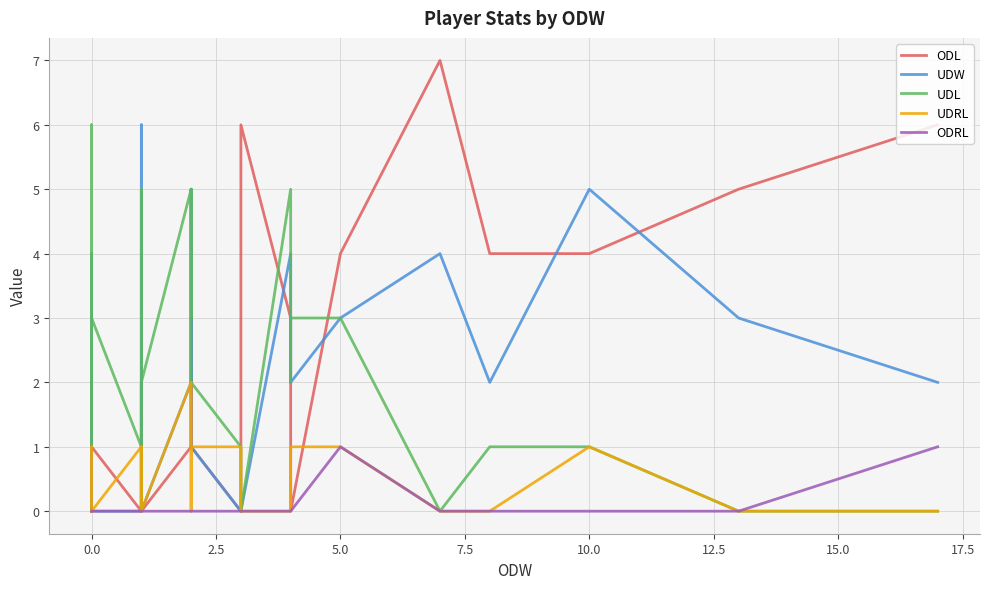

How many ODL values are between 0 and 3?

29